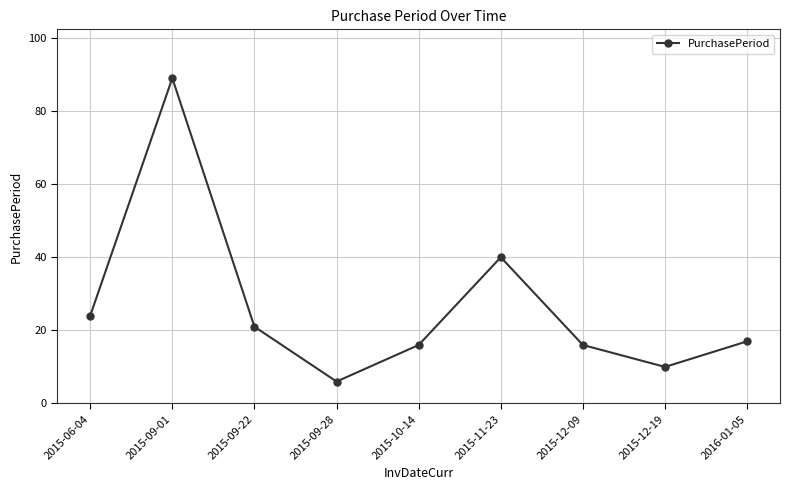

What is the approximate value at 2015-10-14, to the nearest 5?

15